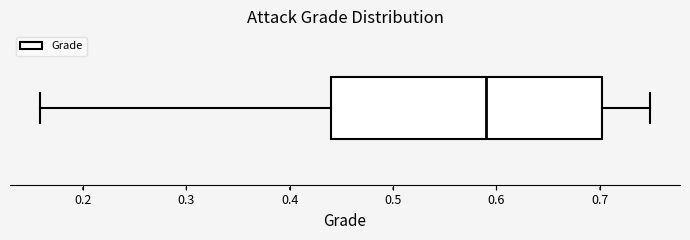

Transcribe this box plot: give where the median line is, the range the box spans, and where the two whiskers end, as read against the x-axis. The values are not printed on the chart, so give them approximately, as read against the axis.

median 0.59, box 0.44 to 0.70, whiskers 0.16 to 0.75